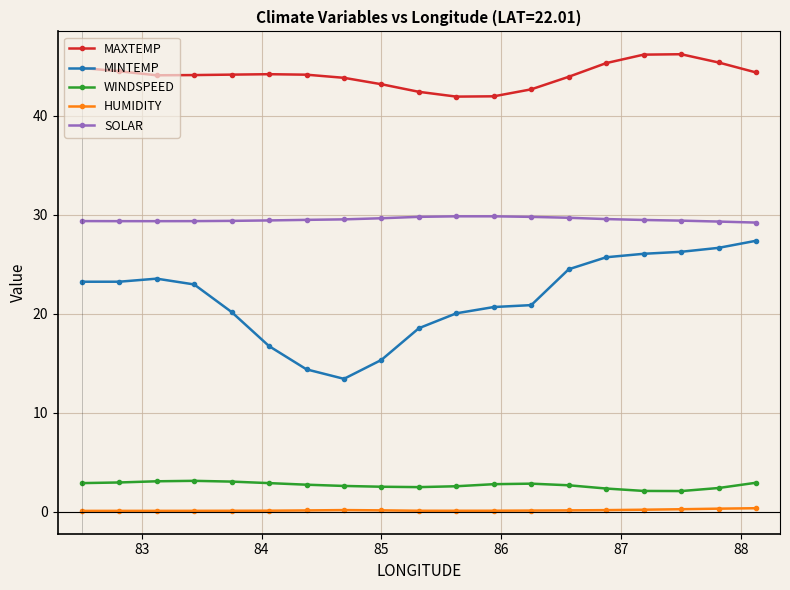

Which series has the widest spread of values?

MINTEMP